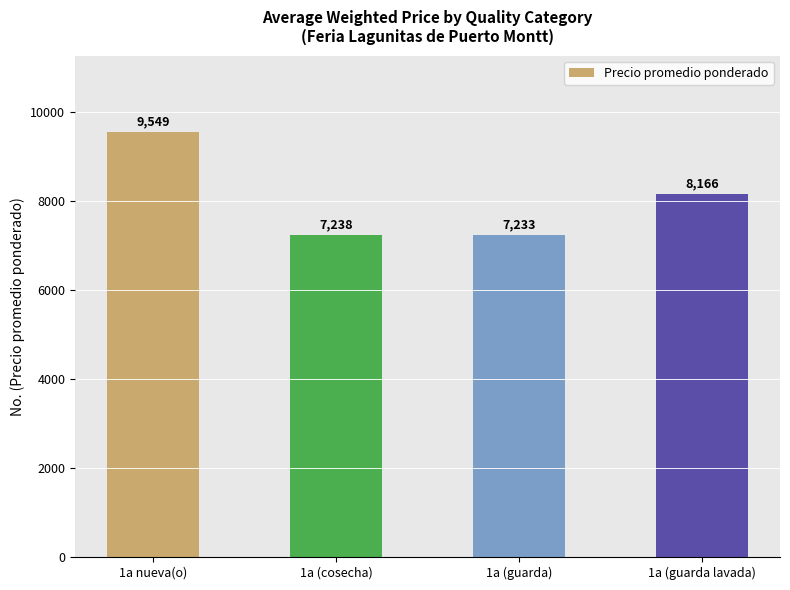

Does the chart contain any negative values?

No